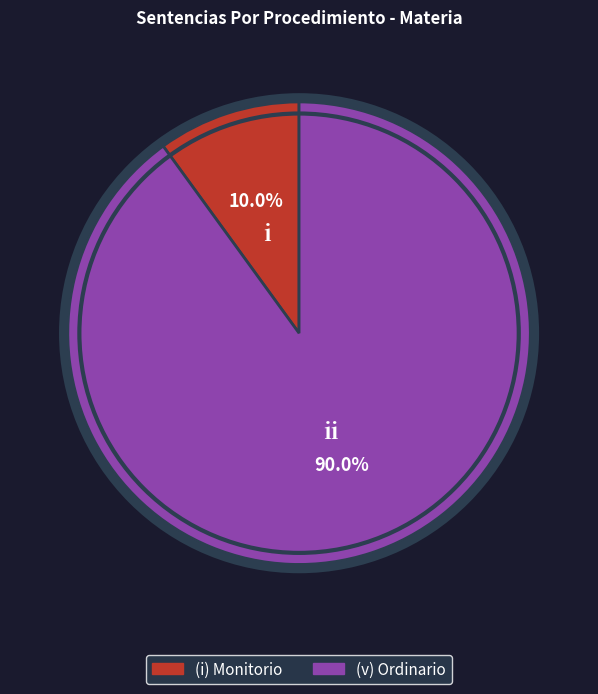

Does any single category account for the majority?

Yes